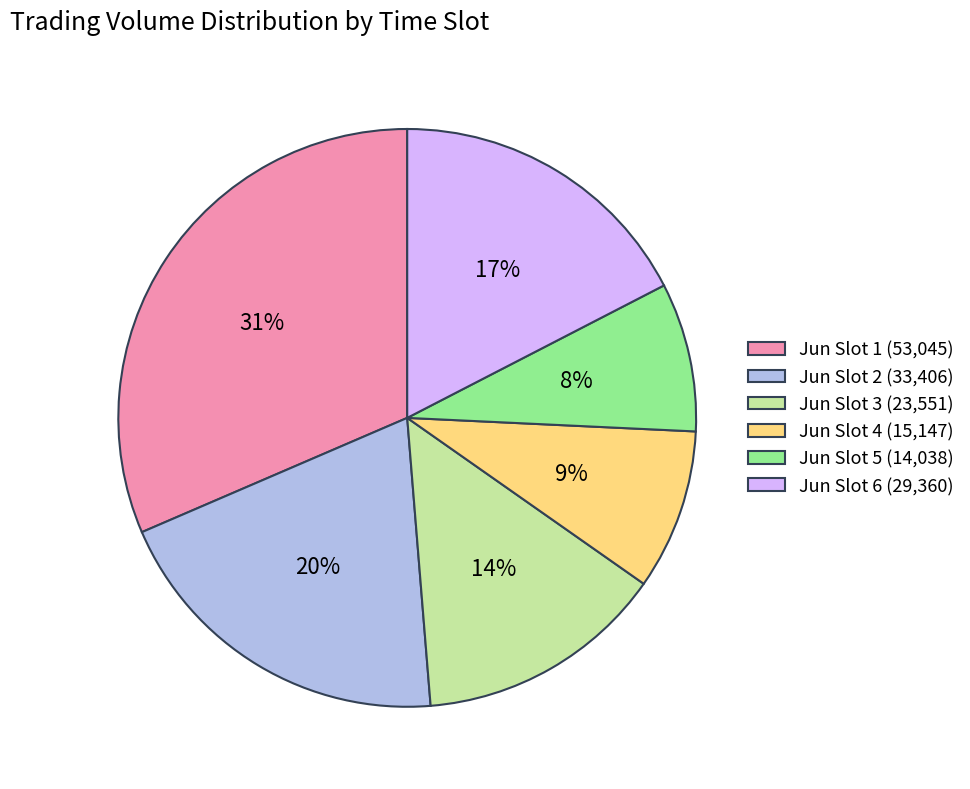

To the nearest percent, what is the average slice percentage?

17%